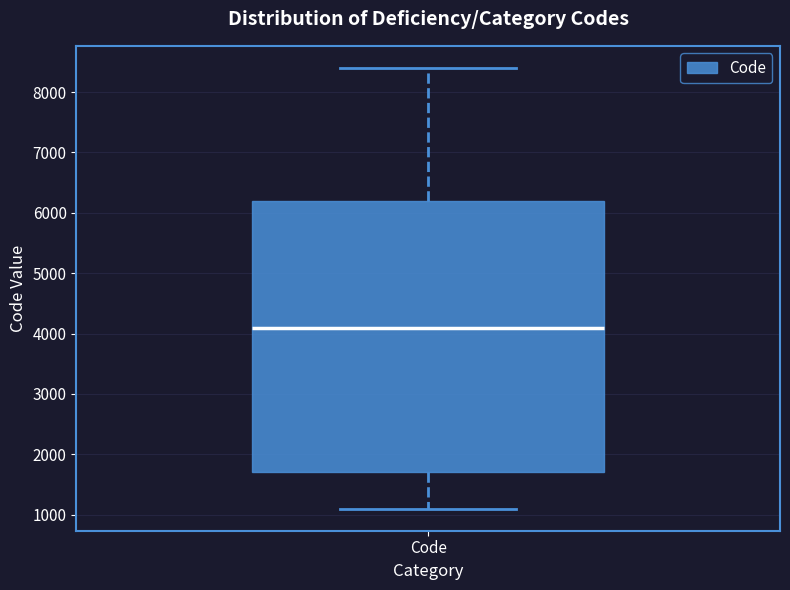

Where is the upper edge of the box for Code on the y-axis? The values are not printed on the chart, so give them approximately, as read against the axis.

6200